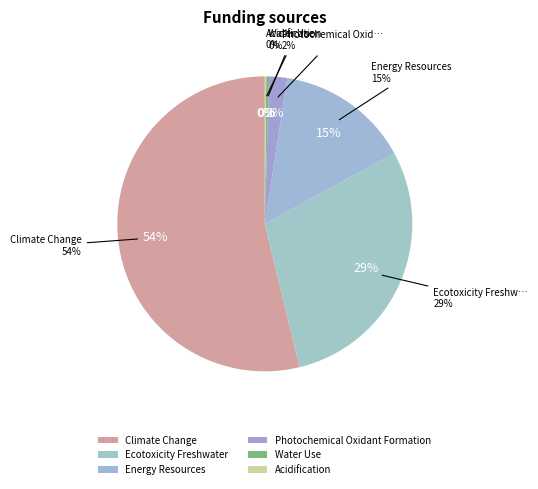

What is the majority slice?

Climate Change